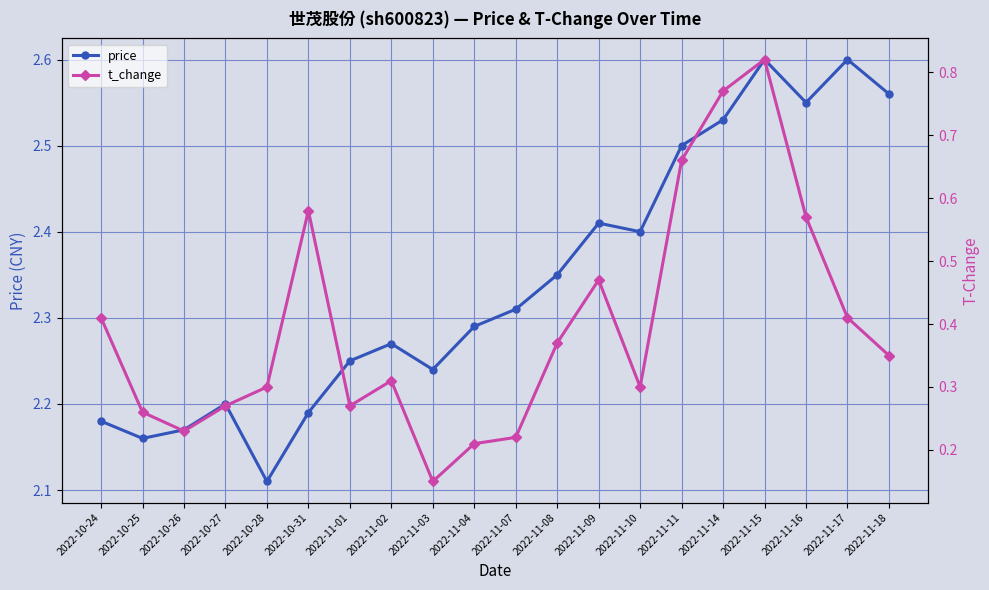

What is the maximum value for price?

2.6